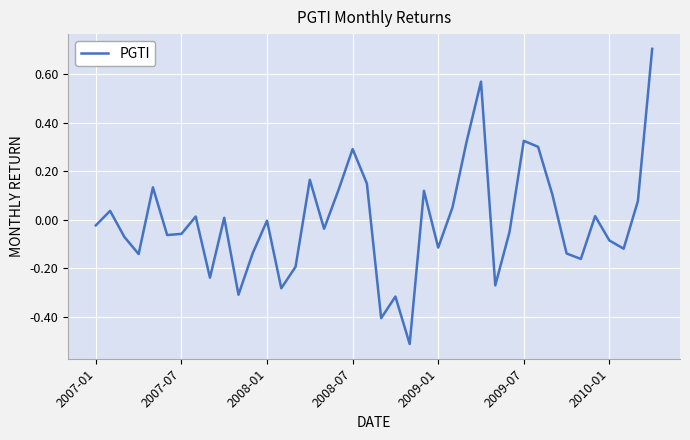

What is the difference between the maximum and minimum values?

1.2